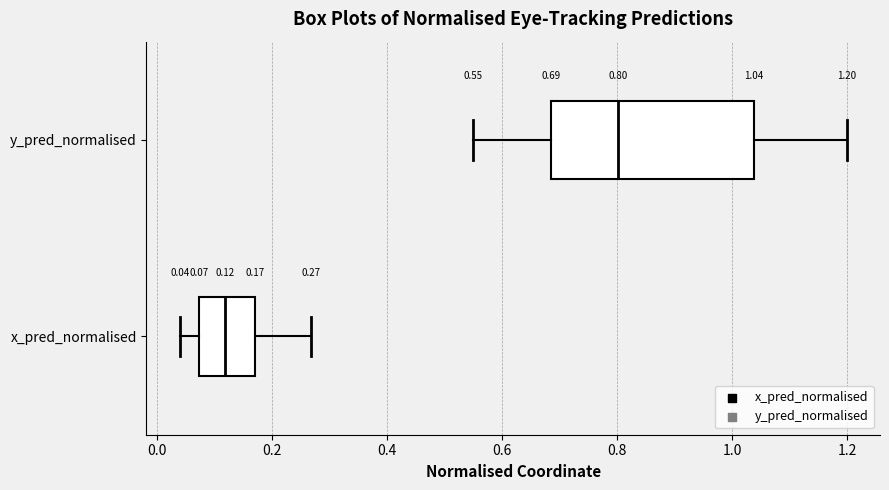

Which box has the furthest to the left median line?

x_pred_normalised